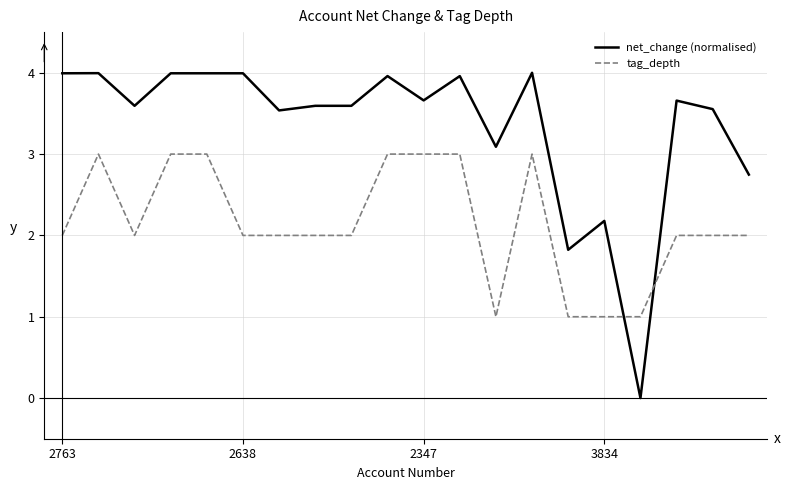

Which series has the largest total across all categories?

net_change (normalised)